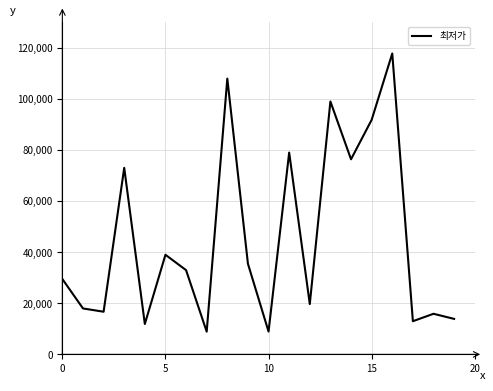

What is the difference between the maximum and minimum values?

108900